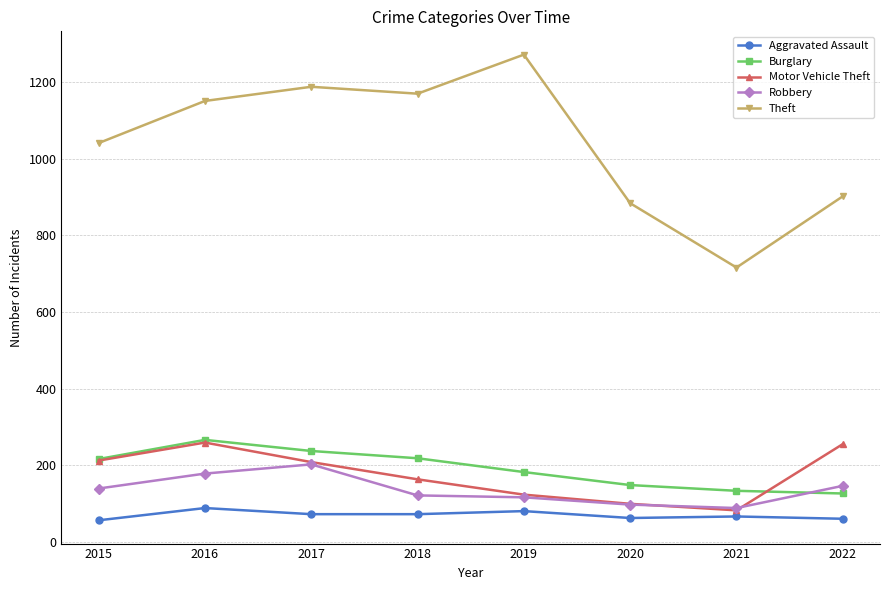

At how many categories does at least one series exceed 394?

8